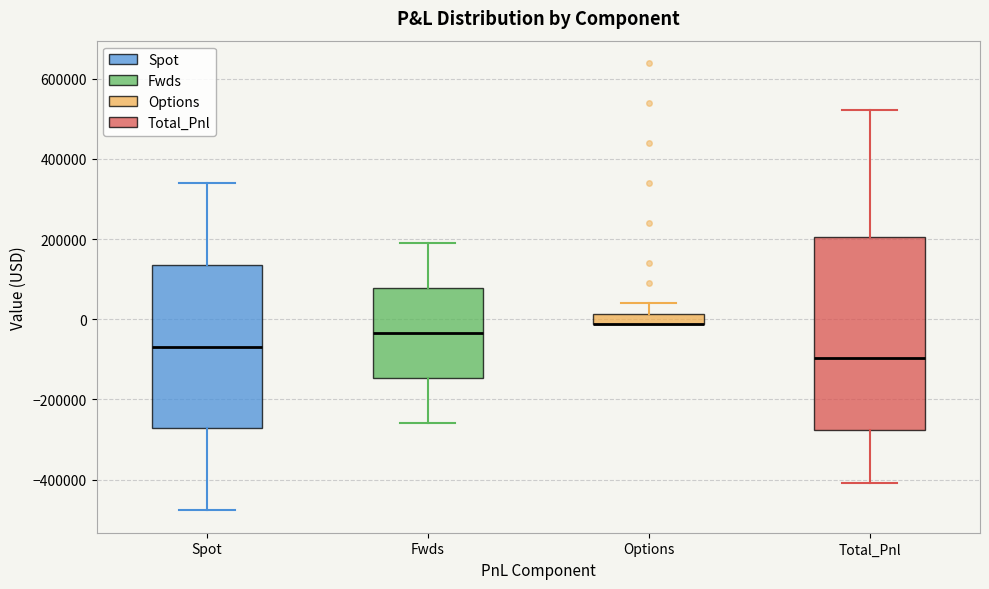

Where does the upper whisker of the box for Spot end on the y-axis? The values are not printed on the chart, so give them approximately, as read against the axis.

340000